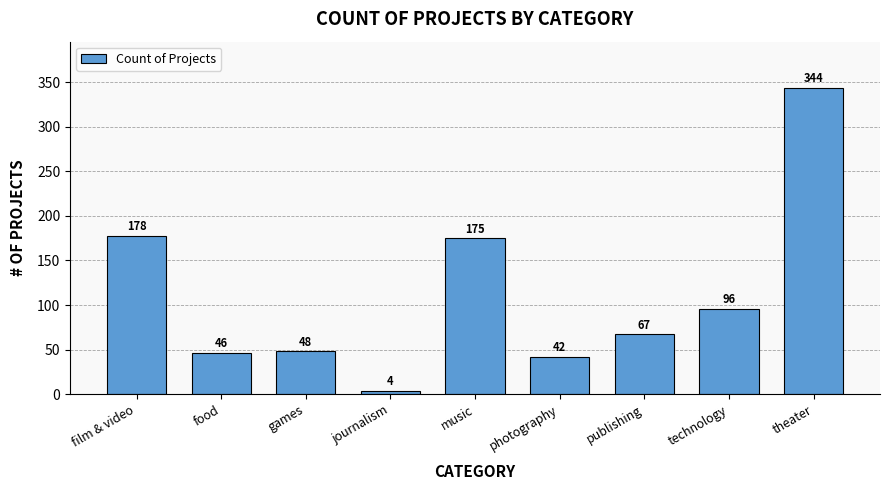

Reading left to right, list all the values displayed in this chart.

film & video=178	food=46	games=48	journalism=4	music=175	photography=42	publishing=67	technology=96	theater=344